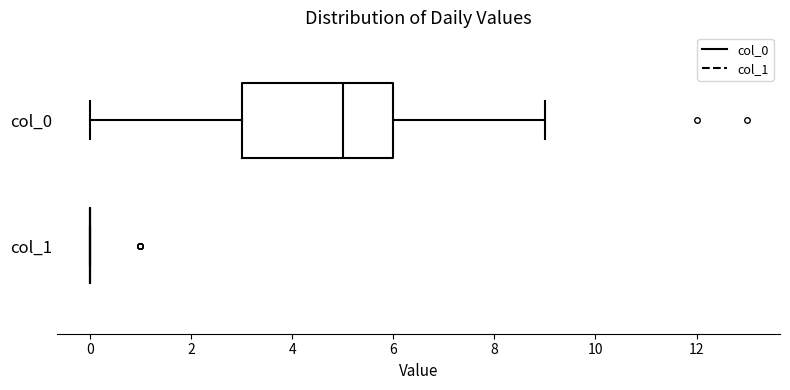

Reading bottom to top, read every box against the x-axis: the position of its median line, the range the box covers, and the ends of its whiskers. The values are not printed on the chart, so give them approximately, as read against the axis.

col_1: box collapsed to a line at 0, whiskers 0 to 0
col_0: median 5, box 3 to 6, whiskers 0 to 9